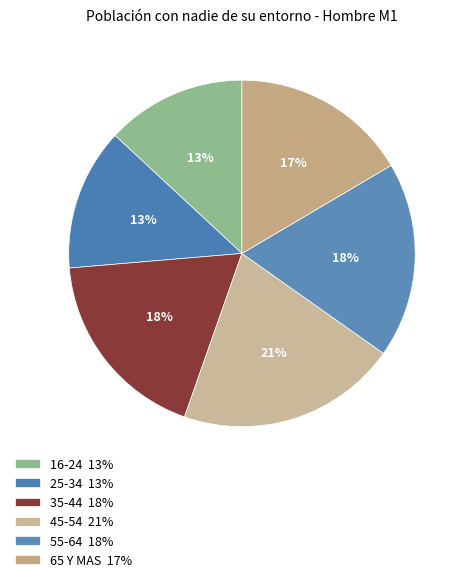

To the nearest percent, what is the combined percentage of 45-54 and 16-24?

34%